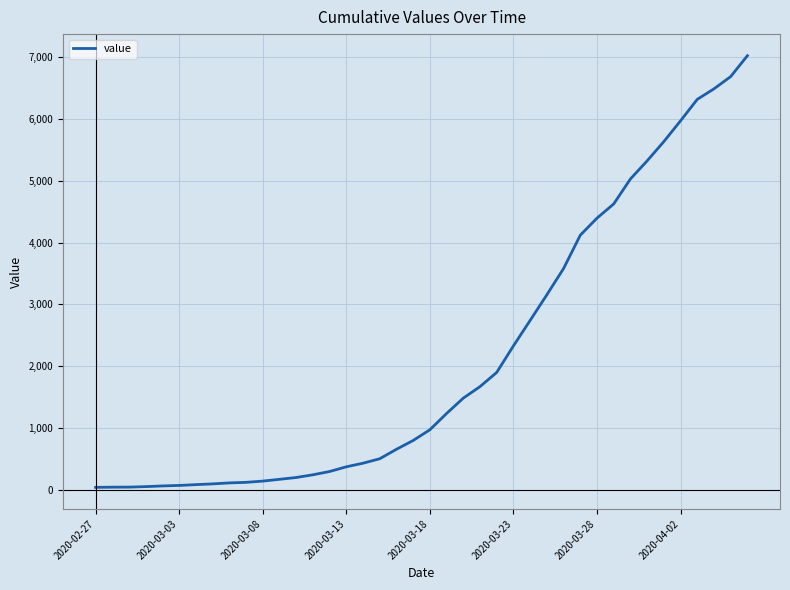

What is the smallest value displayed?

46